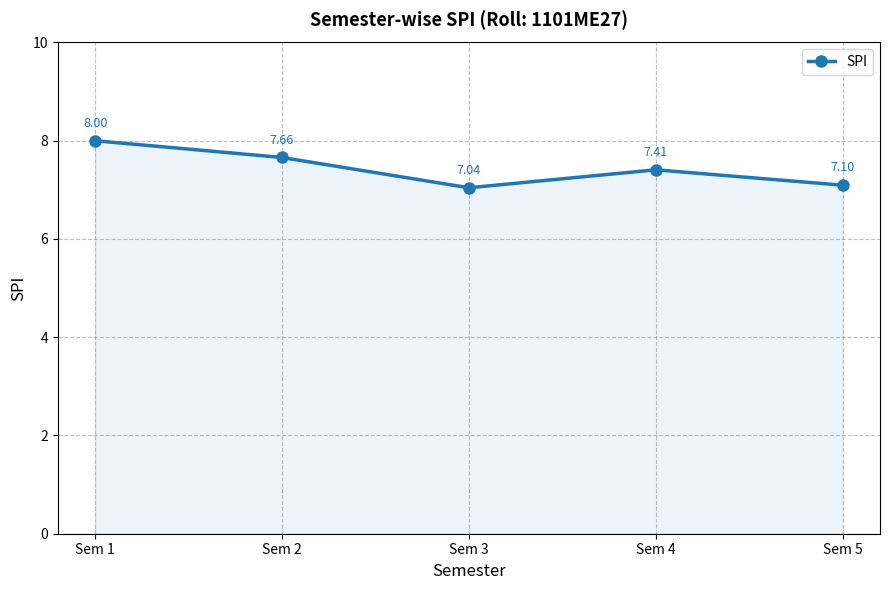

What is the approximate value at Sem 1?

8.0